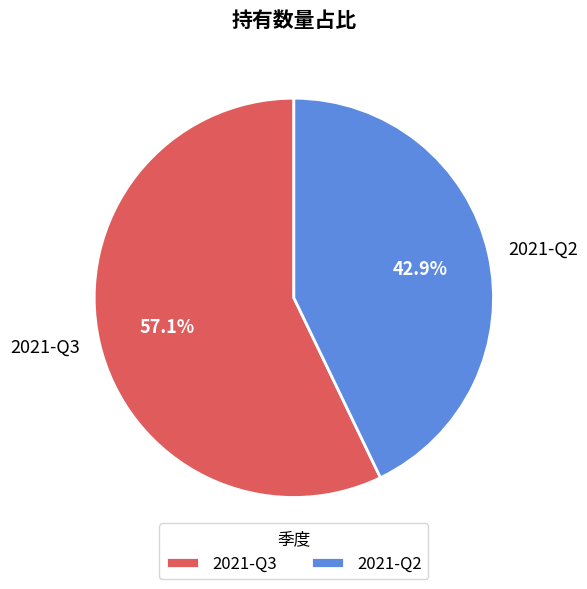

Which has a higher value, 2021-Q3 or 2021-Q2?

2021-Q3